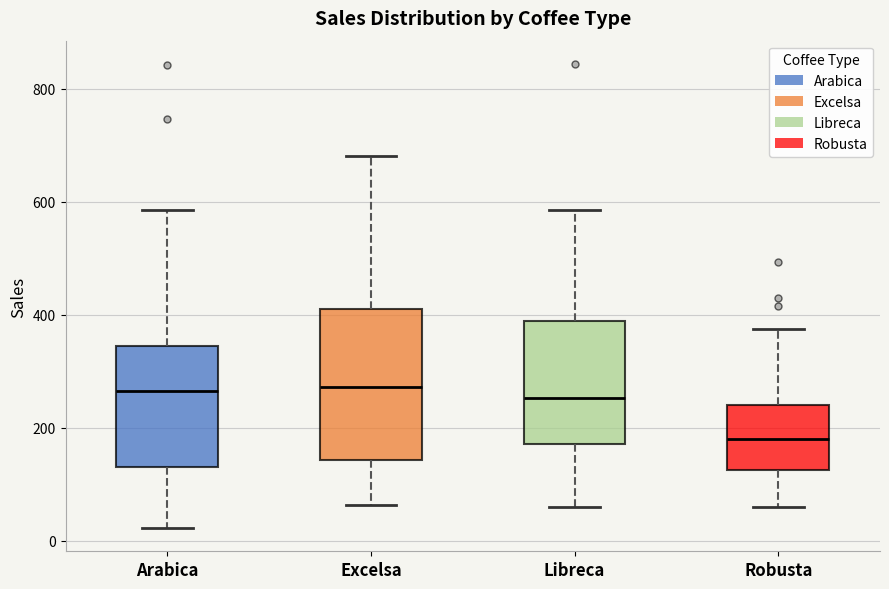

Which box is the tallest, from its lower edge to its upper edge?

Excelsa